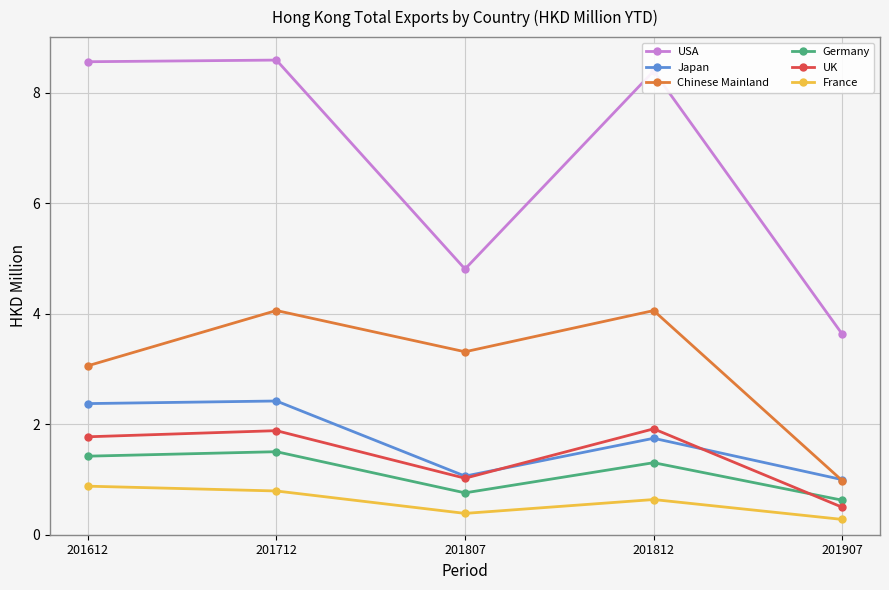

How many categories are shown in the chart?

5